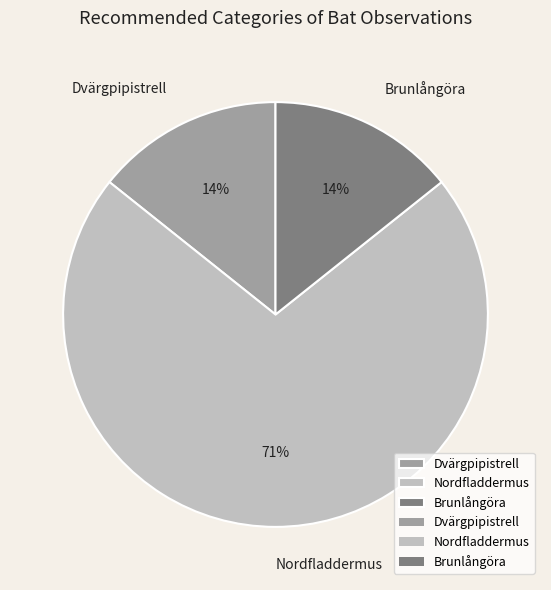

Is it true that Brunlångöra is 14% of the pie?

True